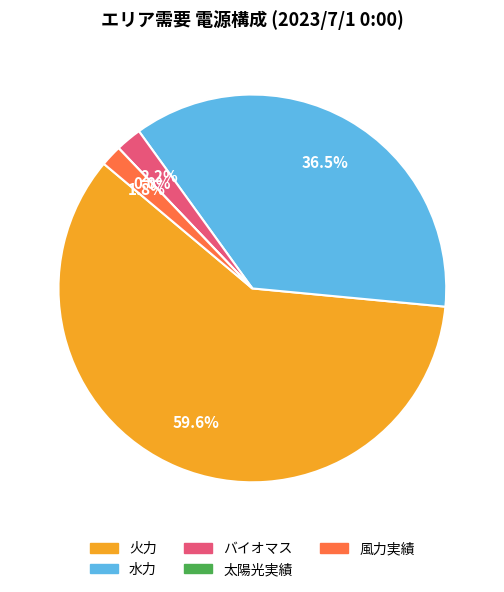

Do 風力実績 and バイオマス together represent more than half of the pie?

No